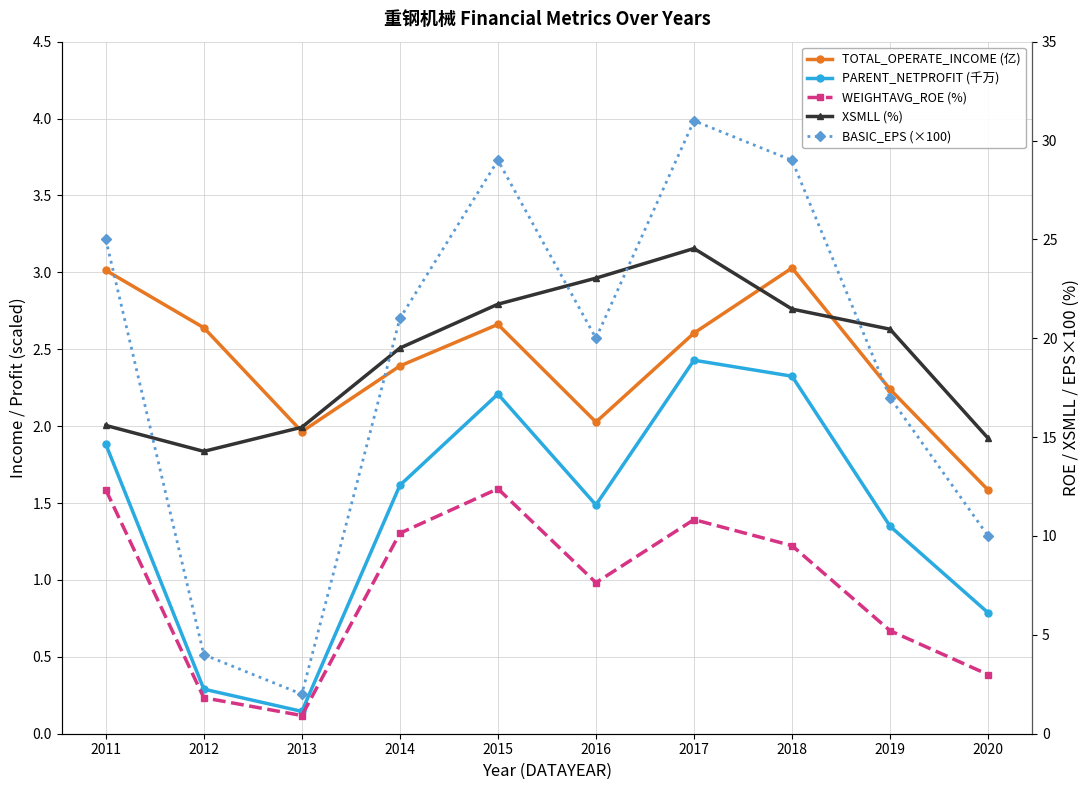

Is it true that PARENT_NETPROFIT (千万) equals 1.3 at 2019?

True